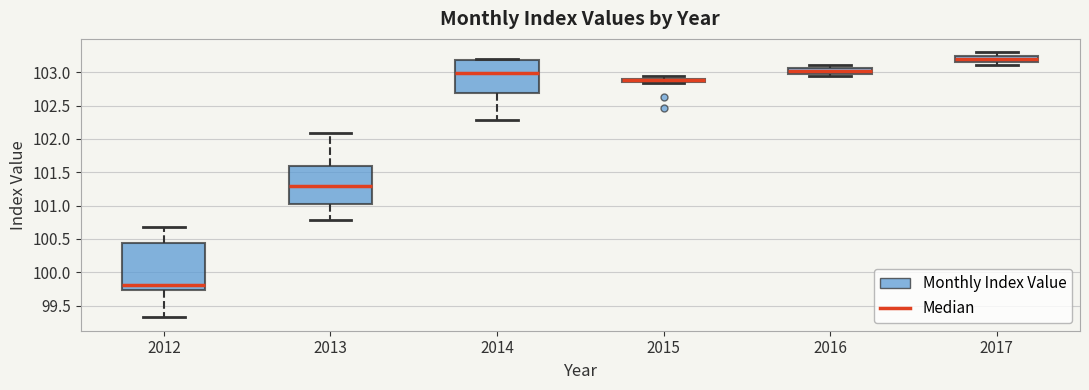

Which box has the highest median line?

2017